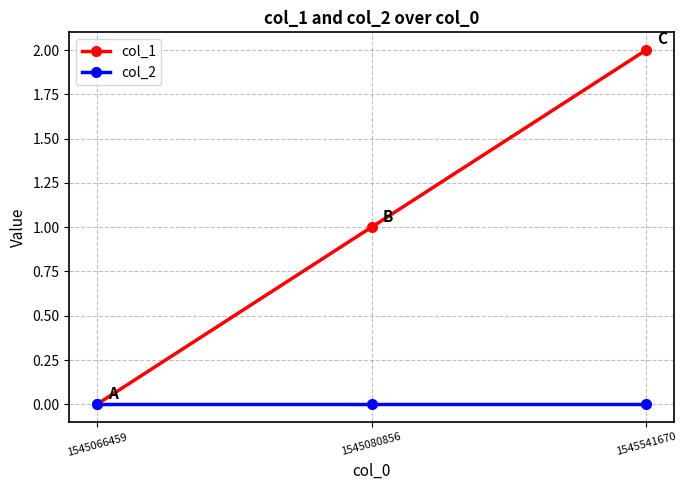

Reading right to left, list all the values displayed in this chart.

col_1: 2	1	0
col_2: 0	0	0